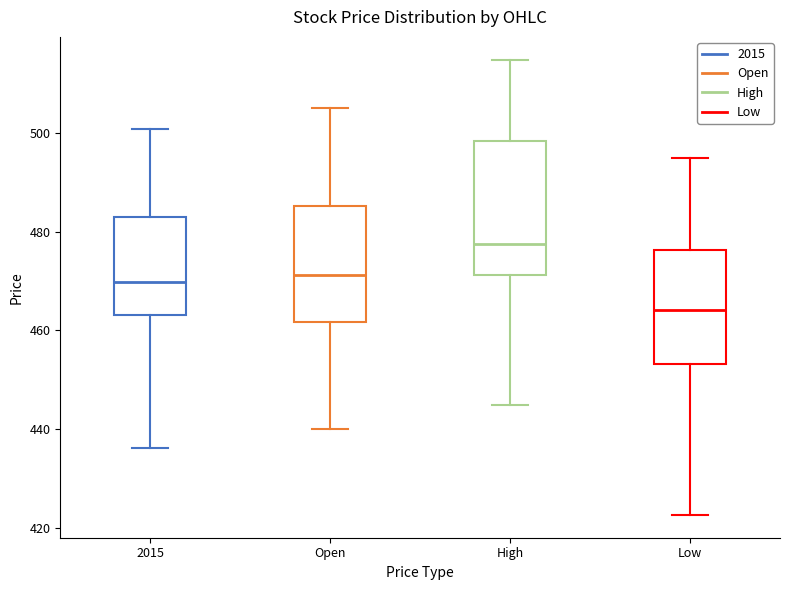

Which box is the tallest, from its lower edge to its upper edge?

High